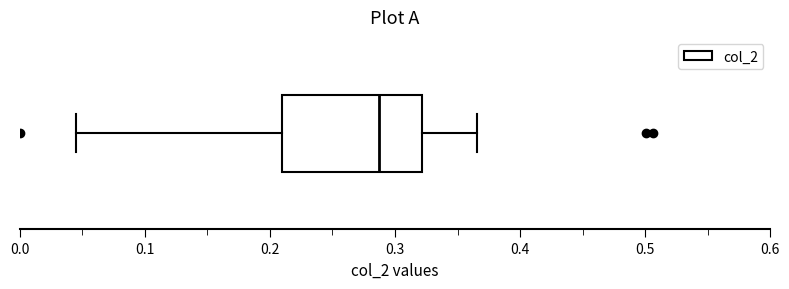

Read this box plot against the x-axis: the position of the median line, the range covered by the box, and the ends of both whiskers. The values are not printed on the chart, so give them approximately, as read against the axis.

median 0.29, box 0.21 to 0.32, whiskers 0.04 to 0.37